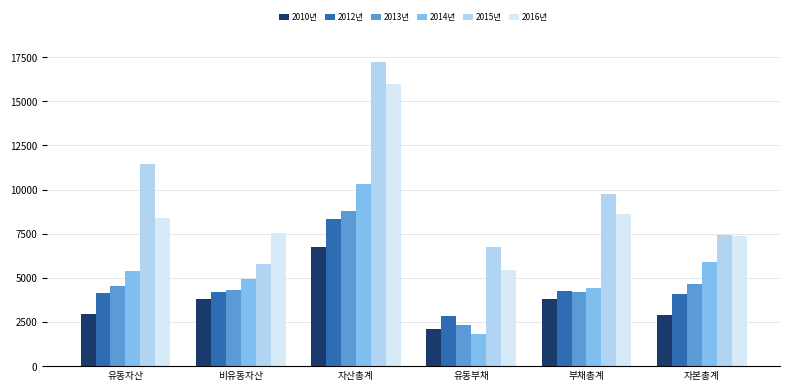

Which category has the highest value in the 2015년 series?

자산총계